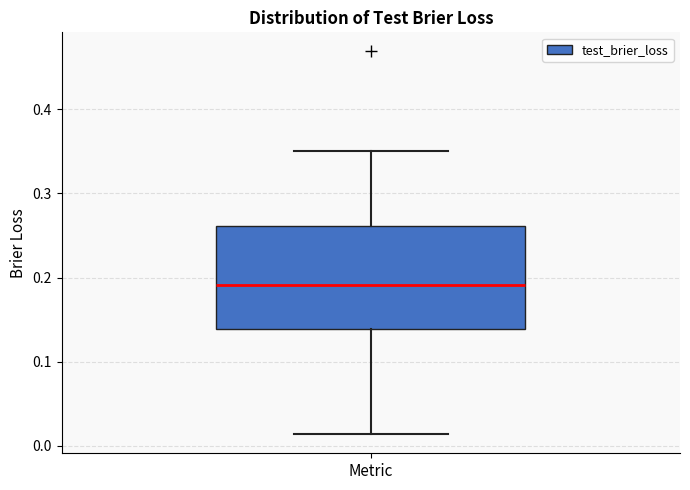

Read this box plot against the y-axis: the position of the median line, the range covered by the box, and the ends of both whiskers. The values are not printed on the chart, so give them approximately, as read against the axis.

median 0.19, box 0.14 to 0.26, whiskers 0.01 to 0.35